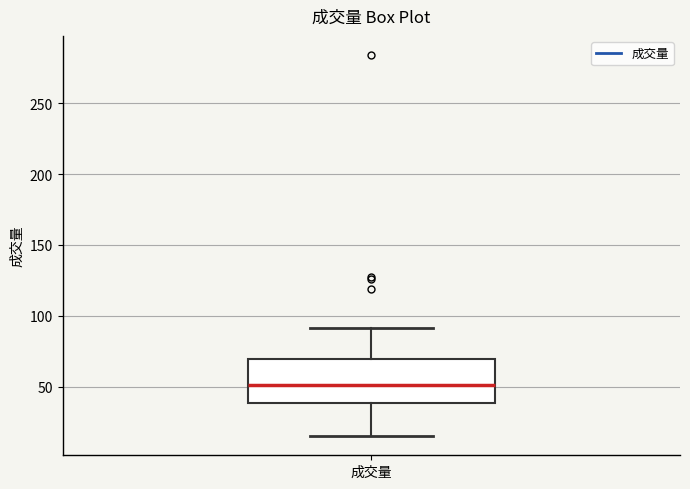

Transcribe this box plot: give where the median line is, the range the box spans, and where the two whiskers end, as read against the y-axis. The values are not printed on the chart, so give them approximately, as read against the axis.

median 50, box 40 to 70, whiskers 15 to 90